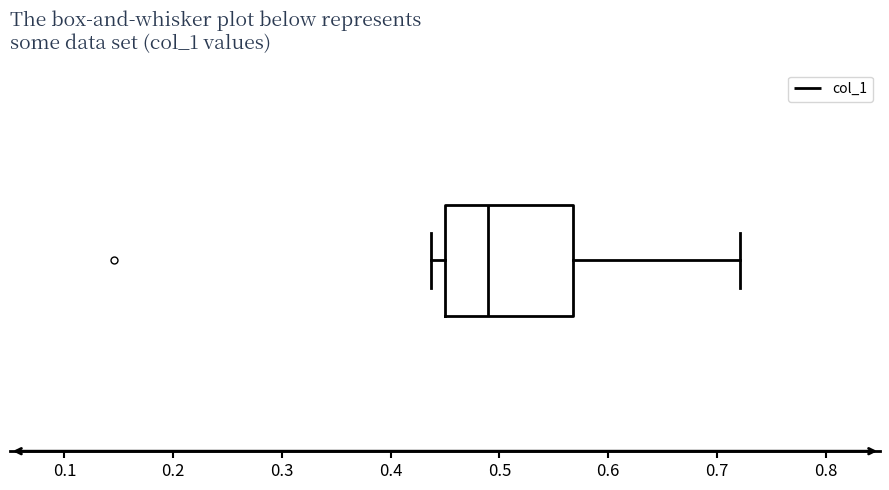

Transcribe this box plot: give where the median line is, the range the box spans, and where the two whiskers end, as read against the x-axis. The values are not printed on the chart, so give them approximately, as read against the axis.

median 0.49, box 0.45 to 0.57, whiskers 0.44 to 0.72